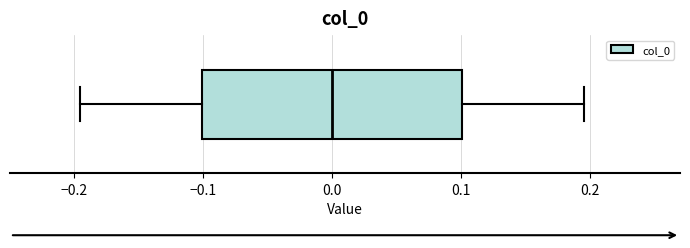

Transcribe this box plot: give where the median line is, the range the box spans, and where the two whiskers end, as read against the x-axis. The values are not printed on the chart, so give them approximately, as read against the axis.

median 0.0, box -0.1 to 0.1, whiskers -0.2 to 0.2